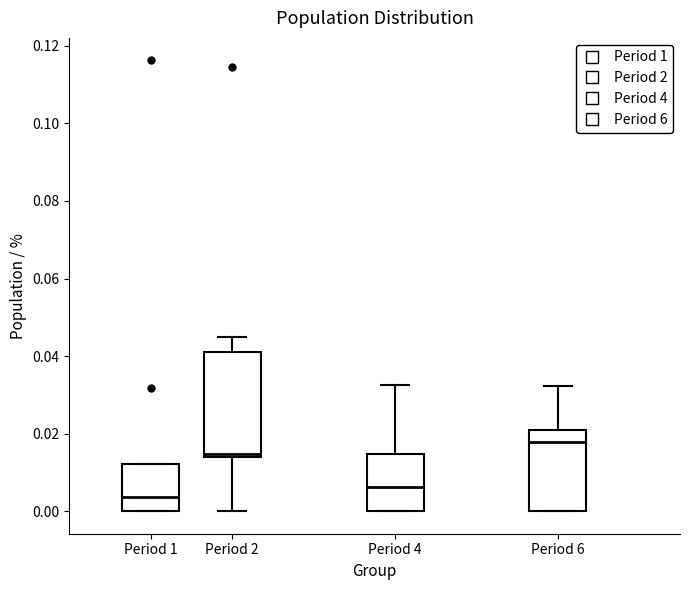

Reading left to right, read every box against the y-axis: the position of its median line, the range the box covers, and the ends of its whiskers. The values are not printed on the chart, so give them approximately, as read against the axis.

Period 1: median 0.004, box 0.000 to 0.012, whiskers 0.000 to 0.012
Period 2: median 0.014 (just above the box's lower edge), box 0.014 to 0.040, whiskers 0.000 to 0.044
Period 4: median 0.006, box 0.000 to 0.014, whiskers 0.000 to 0.032
Period 6: median 0.018, box 0.000 to 0.020, whiskers 0.000 to 0.032